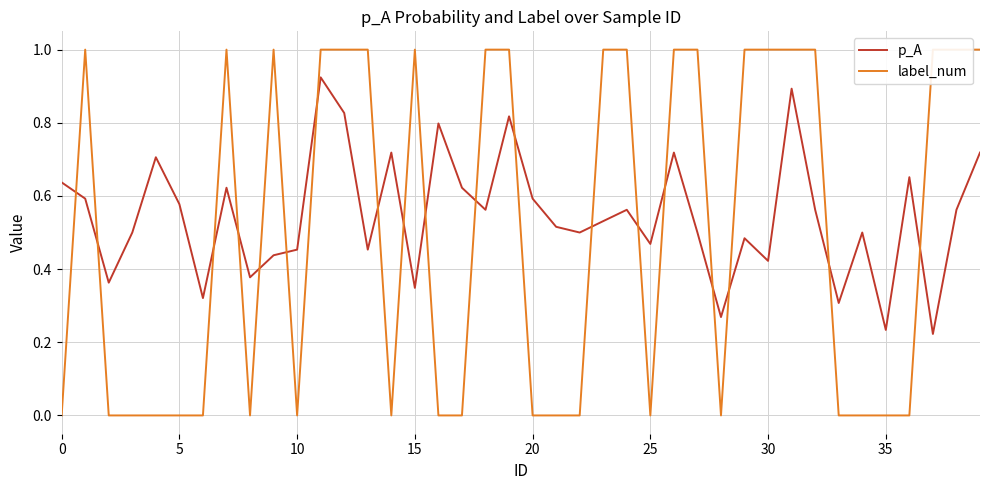

Which series has the largest range (max minus min)?

label_num